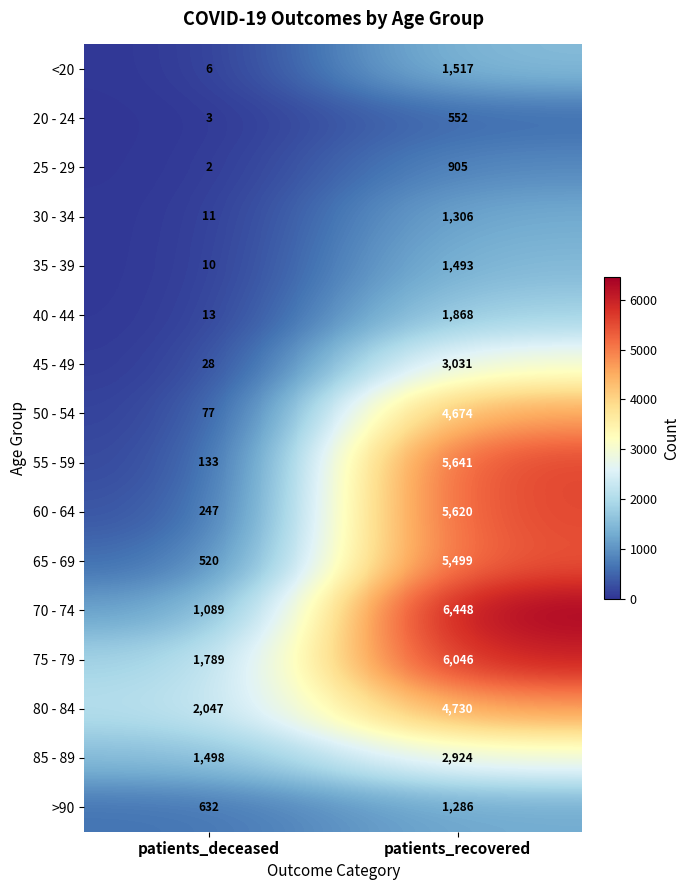

The value of >90 at patients_deceased is 632. True or false?

True